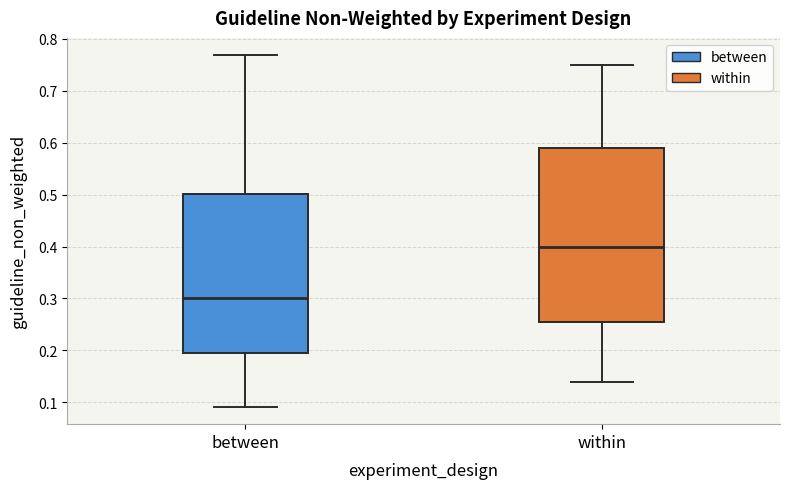

Where does the lower whisker of the box for between end on the y-axis? The values are not printed on the chart, so give them approximately, as read against the axis.

0.09